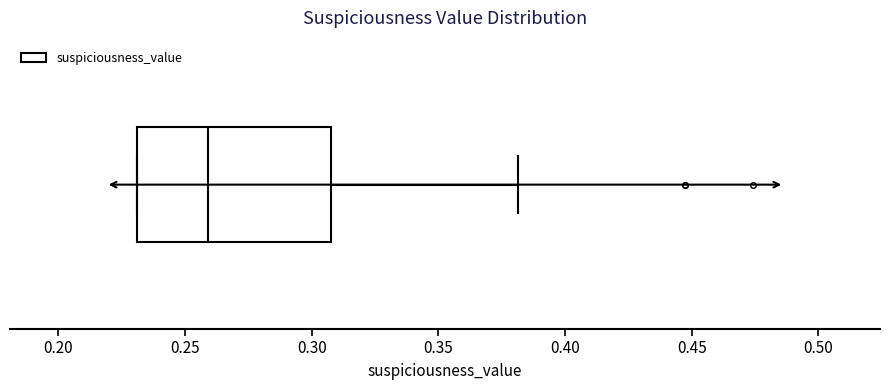

Transcribe this box plot: give where the median line is, the range the box spans, and where the two whiskers end, as read against the x-axis. The values are not printed on the chart, so give them approximately, as read against the axis.

median 0.26, box 0.23 to 0.31, whiskers 0.23 to 0.38